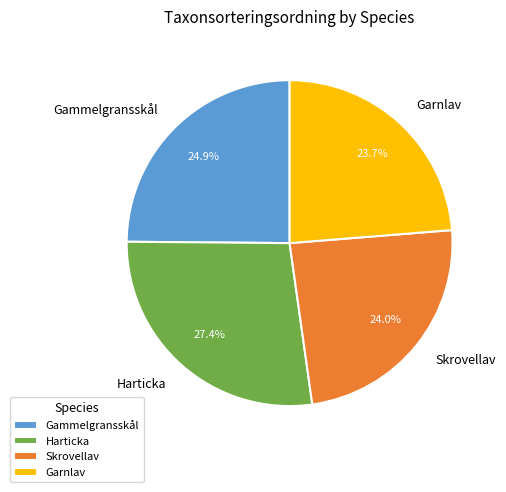

True or false: Harticka accounts for 27% of the total.

True